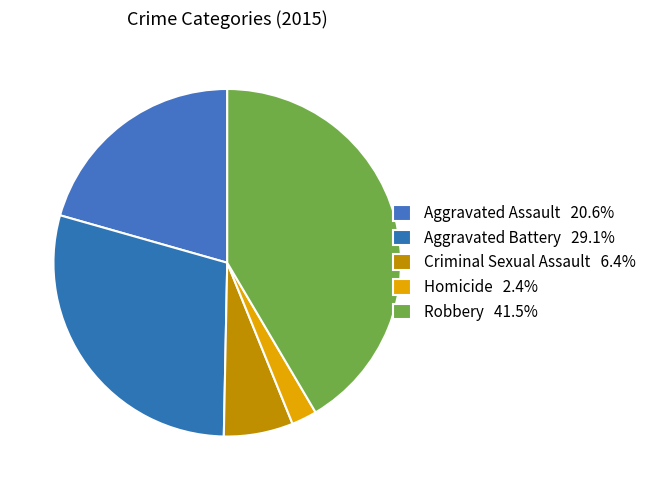

How much of the chart is everything except Homicide?

97.6%